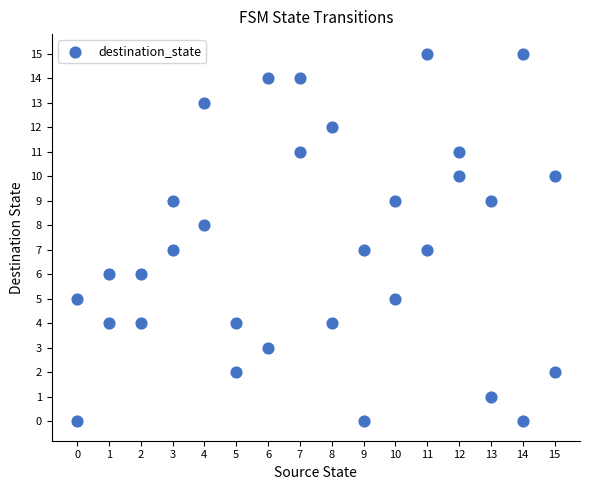

What is the range of Y values (max minus min)?

15